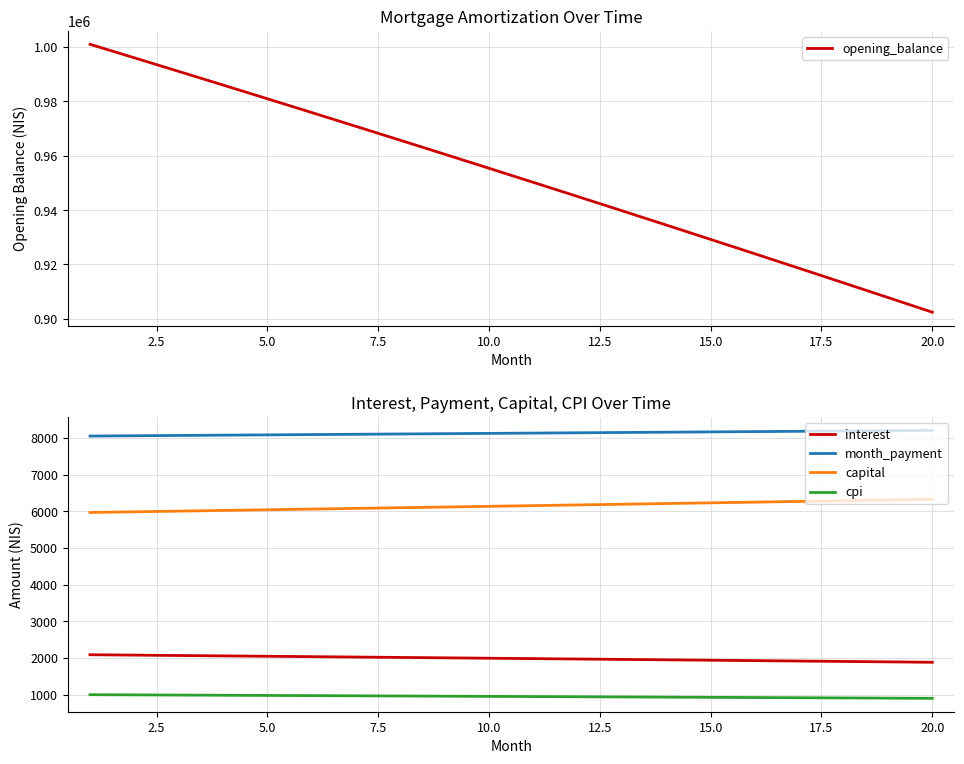

True or false: opening_balance and month_payment cross at least once.

False